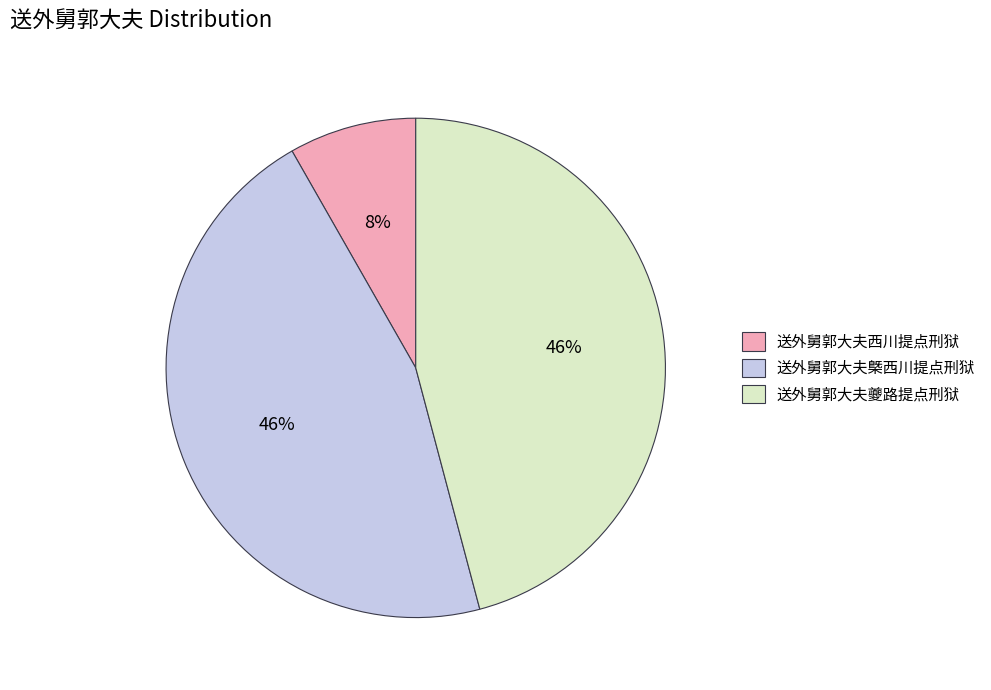

The 送外舅郭大夫槩西川提点刑狱 slice represents 53% of the pie. True or false?

False